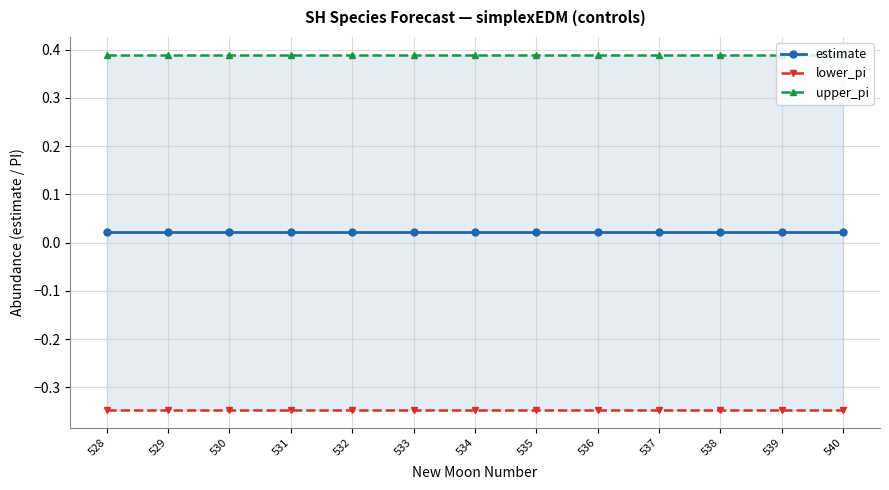

Reading right to left, transcribe all the data shown in this chart.

estimate: 0.0	0.0	0.0	0.0	0.0	0.0	0.0	0.0	0.0	0.0	0.0	0.0	0.0
lower_pi: -0.3	-0.3	-0.3	-0.3	-0.3	-0.3	-0.3	-0.3	-0.3	-0.3	-0.3	-0.3	-0.3
upper_pi: 0.4	0.4	0.4	0.4	0.4	0.4	0.4	0.4	0.4	0.4	0.4	0.4	0.4